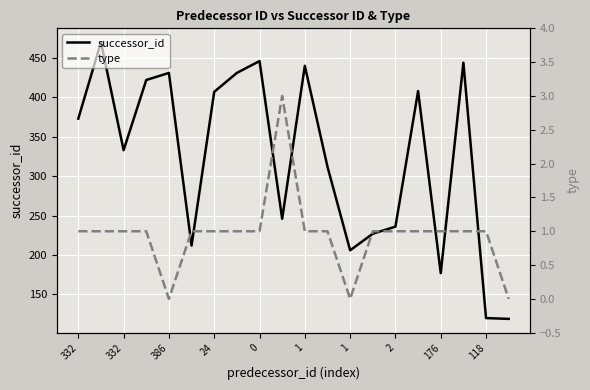

True or false: successor_id and type intersect in this chart.

False